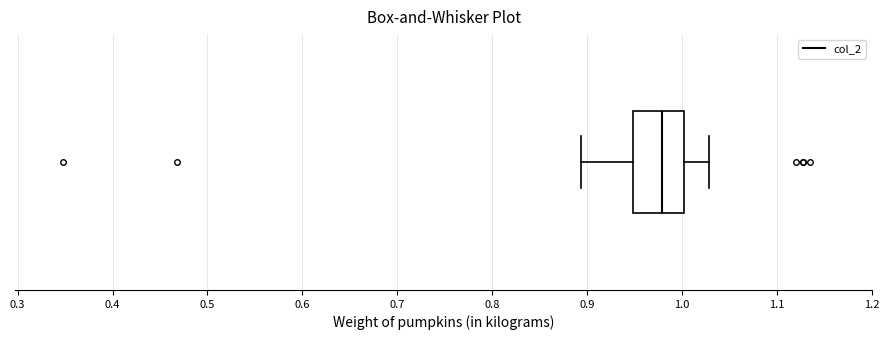

Read this box plot against the x-axis: the position of the median line, the range covered by the box, and the ends of both whiskers. The values are not printed on the chart, so give them approximately, as read against the axis.

median 0.98, box 0.95 to 1.00, whiskers 0.89 to 1.03